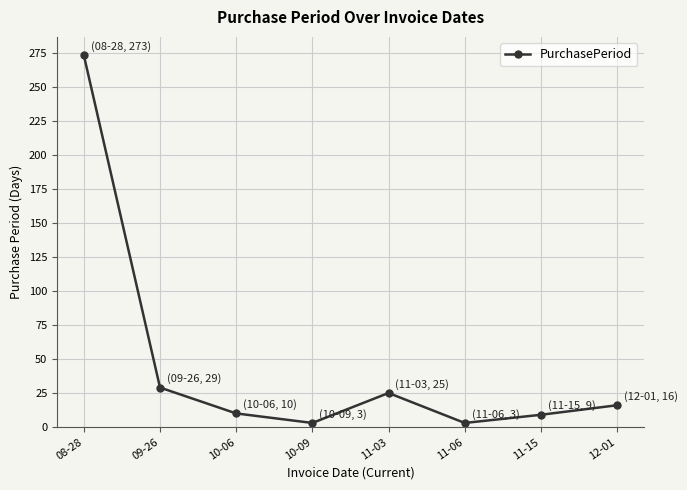

What is the sum of all values?

368